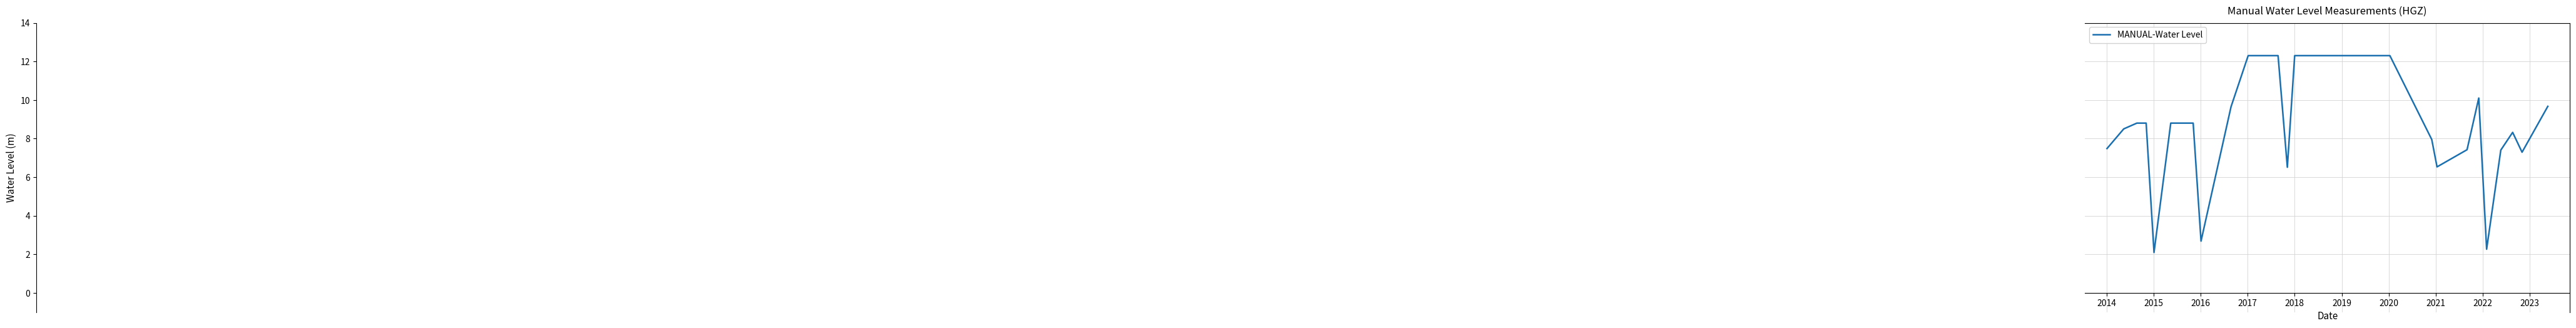

What is the greatest value displayed?

12.3